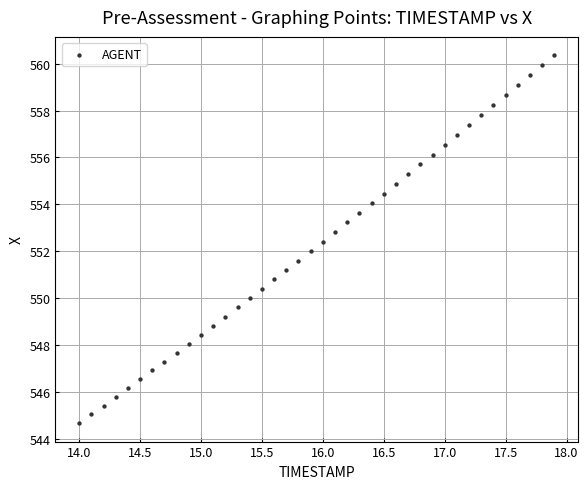

What is the range of X values (max minus min)?

3.9